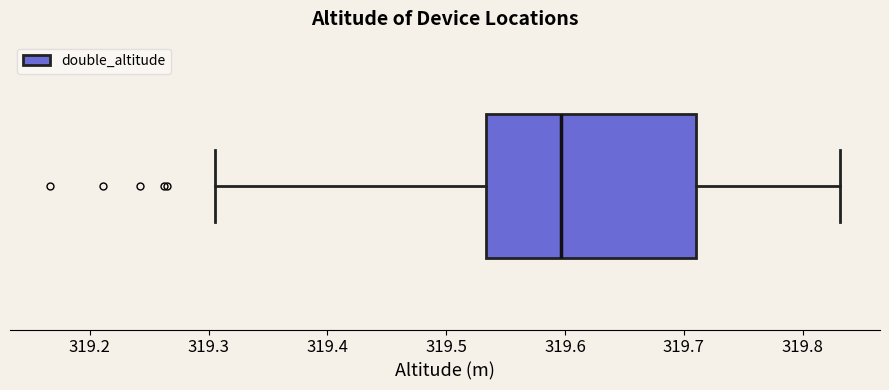

Transcribe this box plot: give where the median line is, the range the box spans, and where the two whiskers end, as read against the x-axis. The values are not printed on the chart, so give them approximately, as read against the axis.

median 319.60, box 319.53 to 319.71, whiskers 319.31 to 319.83